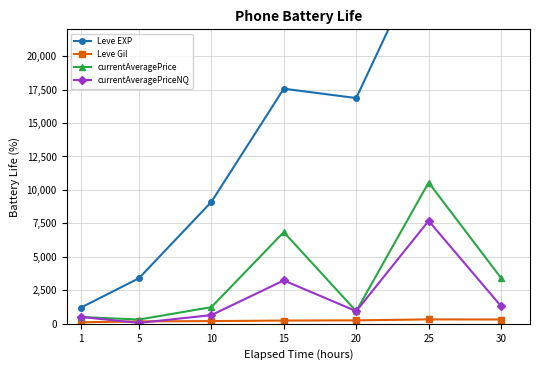

True or false: Leve EXP has more than 2 points higher than both neighbors.

False